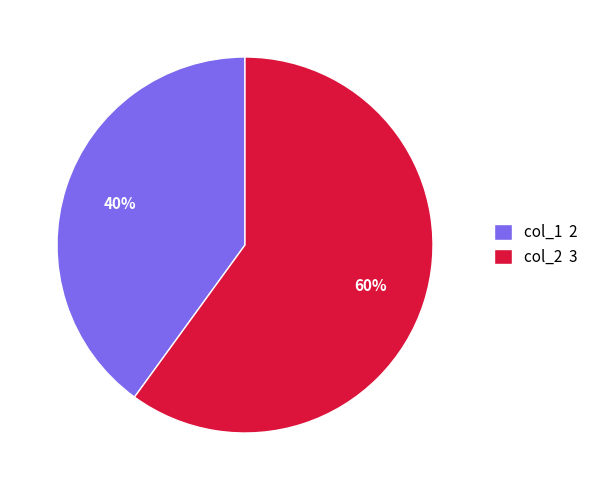

Rank the categories by value from highest to lowest.

col_2, col_1